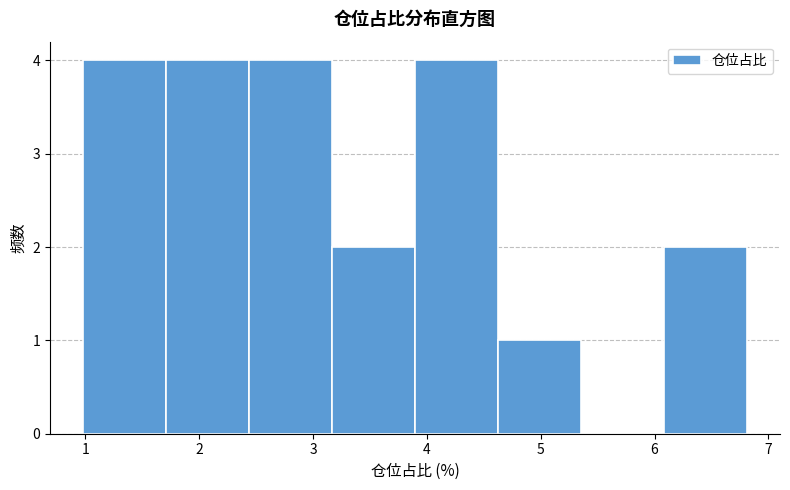

Reading left to right, list every bar in this chart as the range it spans on the x-axis followed by its height. Neither the bar edges nor the heights are printed on the chart, so give them approximately, as read against the axes.

1.0 to 1.7: 4
1.7 to 2.4: 4
2.4 to 3.2: 4
3.2 to 3.9: 2
3.9 to 4.6: 4
4.6 to 5.4: 1
5.4 to 6.1: 0
6.1 to 6.8: 2